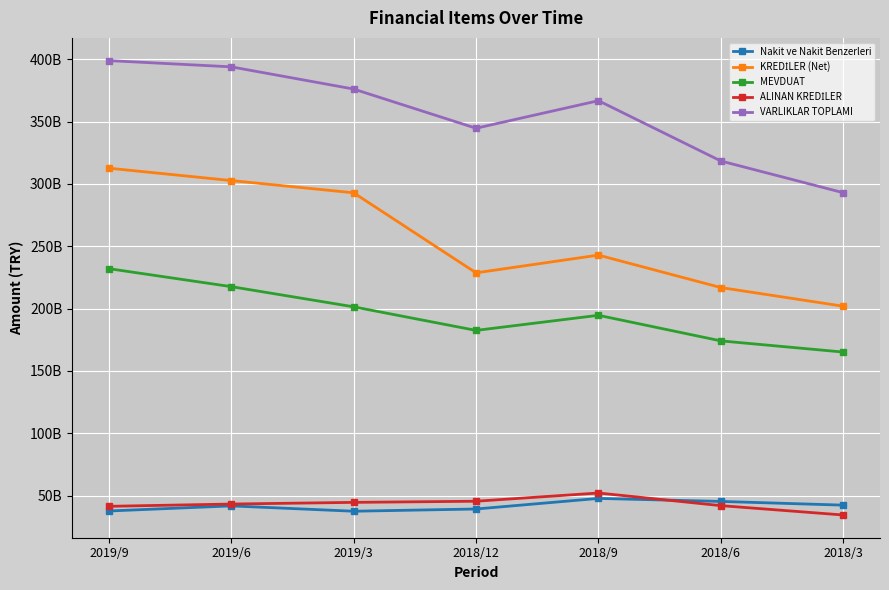

What is the lowest value of the KREDİLER (Net) series?

201873792000